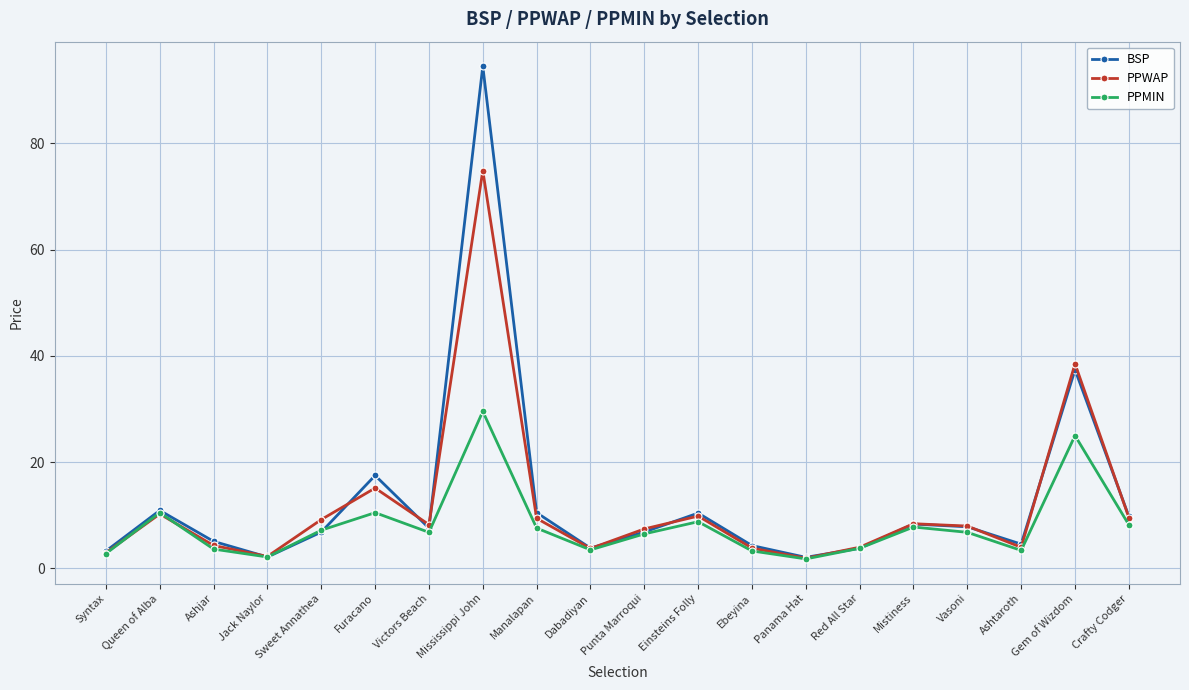

How many data points in PPMIN are less than 6?

8